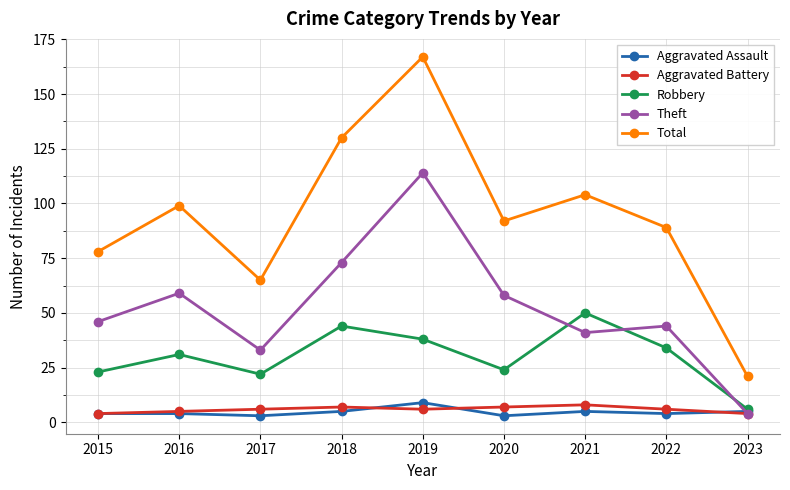

Is this an area chart (filled region under the line)?

No